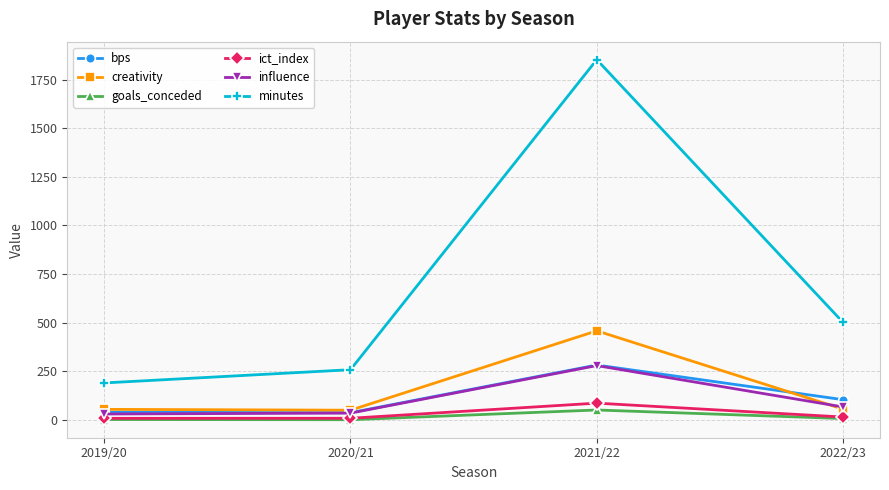

What is the sum of all creativity values?

621.4